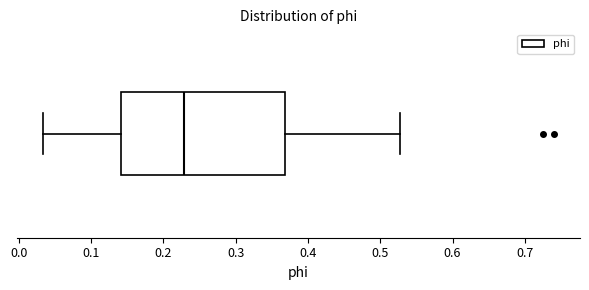

Read this box plot against the x-axis: the position of the median line, the range covered by the box, and the ends of both whiskers. The values are not printed on the chart, so give them approximately, as read against the axis.

median 0.23, box 0.14 to 0.37, whiskers 0.03 to 0.53